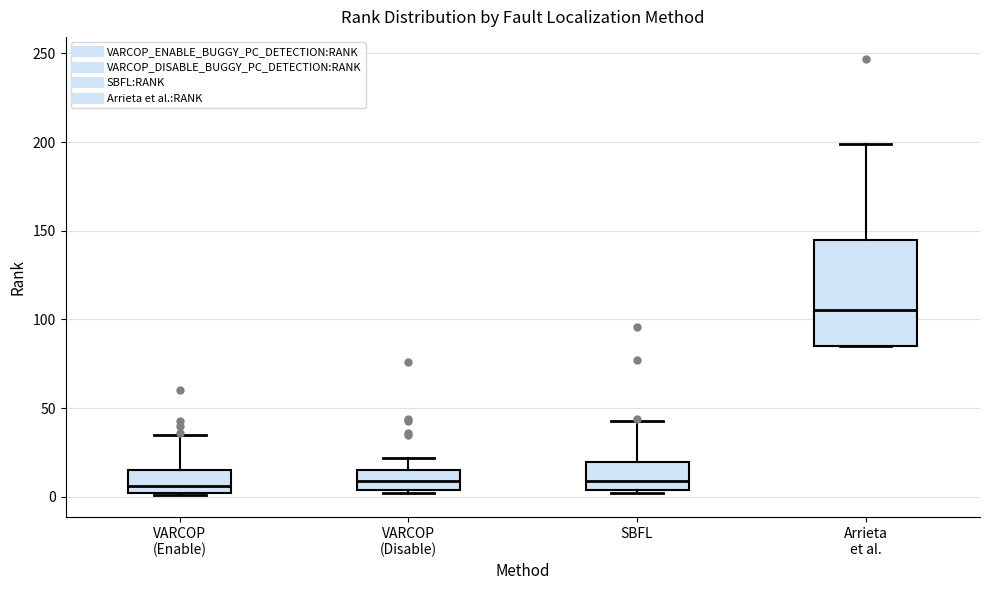

Reading left to right, transcribe this box plot: for each box, give where its median line is, the range the box spans, and where its two whiskers end, as read against the y-axis. The values are not printed on the chart, so give them approximately, as read against the axis.

VARCOP (Enable): median 5, box 0 to 15, whiskers 0 to 35
VARCOP (Disable): median 10, box 5 to 15, whiskers 0 to 20
SBFL: median 10, box 5 to 20, whiskers 0 to 45
Arrieta et al.: median 105, box 85 to 145, whiskers 85 to 200